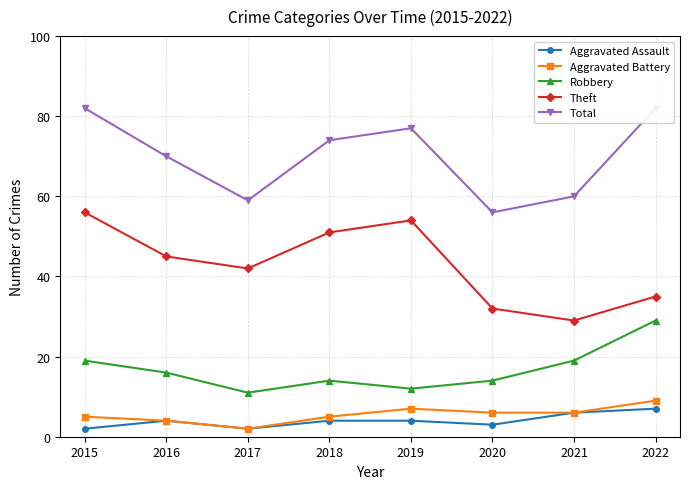

What is the average value of the Aggravated Battery series?

6